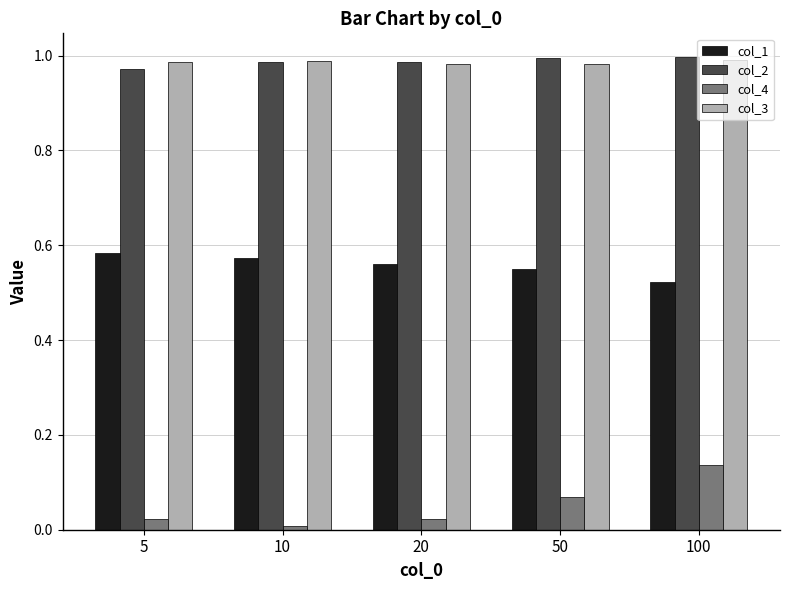

What are all the series names shown in the legend?

col_1, col_2, col_4, col_3